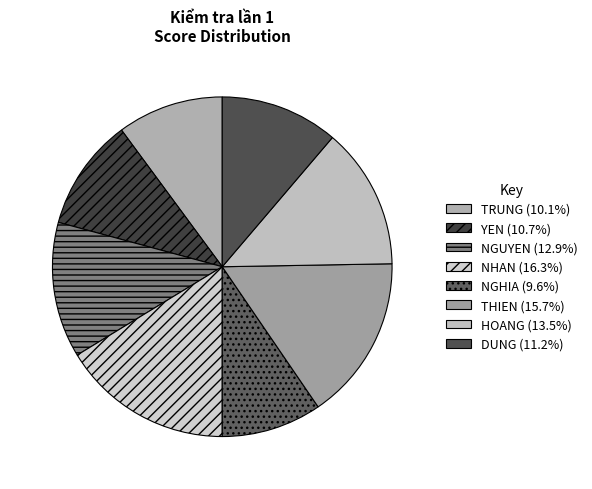

Which category has the biggest portion of the pie?

NHAN